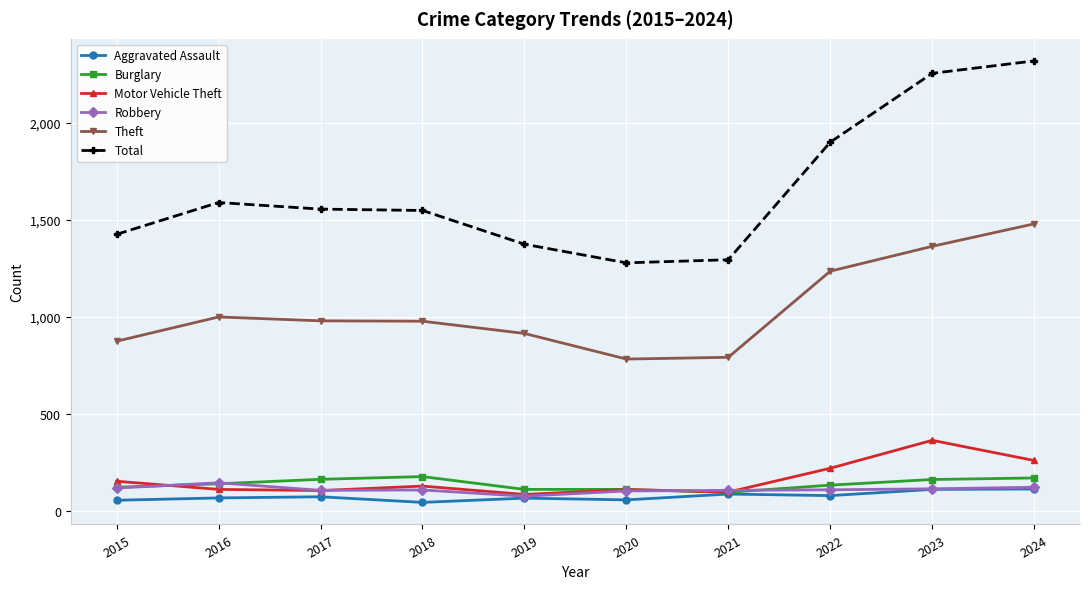

Does the chart display data point markers on the line(s)?

Yes